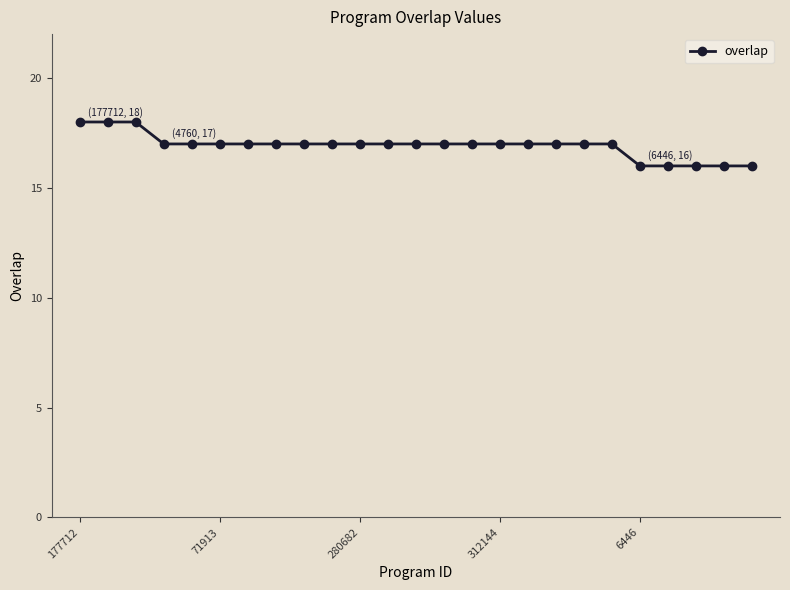

What is the smallest value displayed?

16